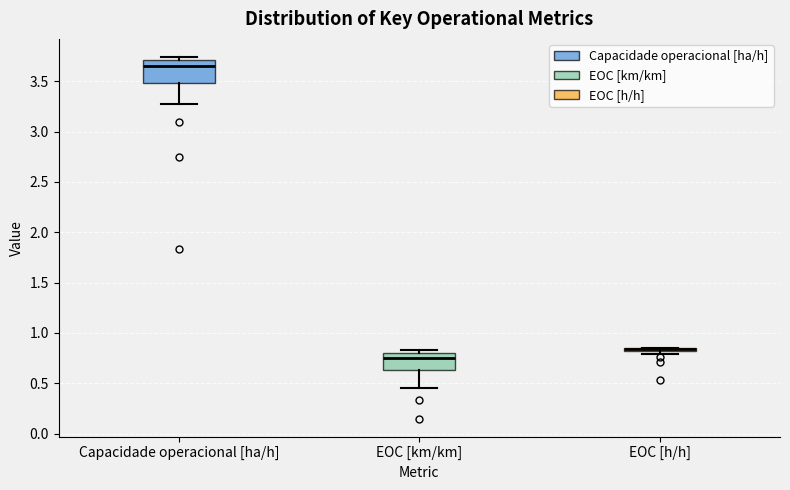

Comparing the boxes themselves (not the whiskers), which one is the tallest?

Capacidade operacional [ha/h]